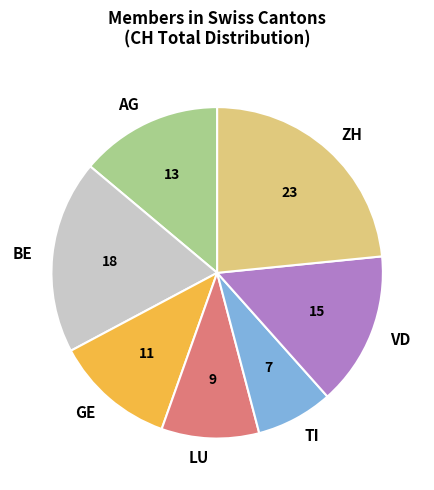

Between ZH and LU, which is larger?

ZH